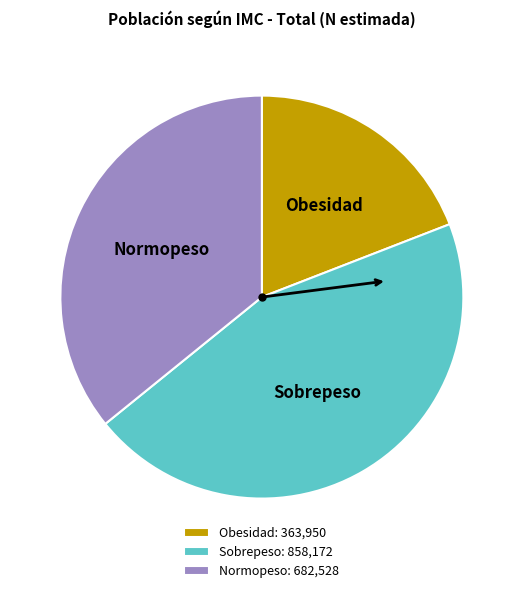

How many segments does this pie chart have?

3